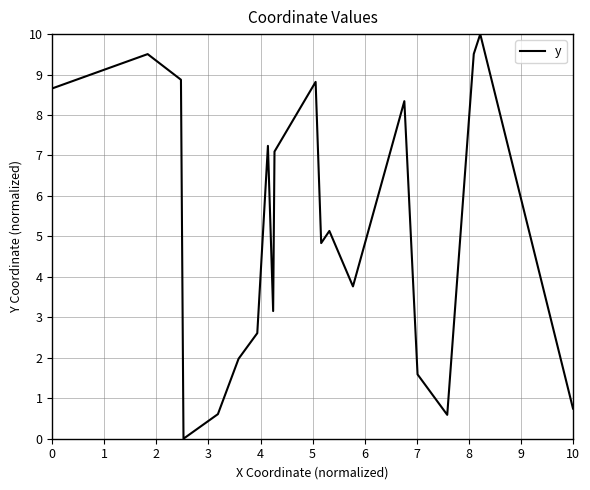

What is the maximum value shown in the chart?

10.0